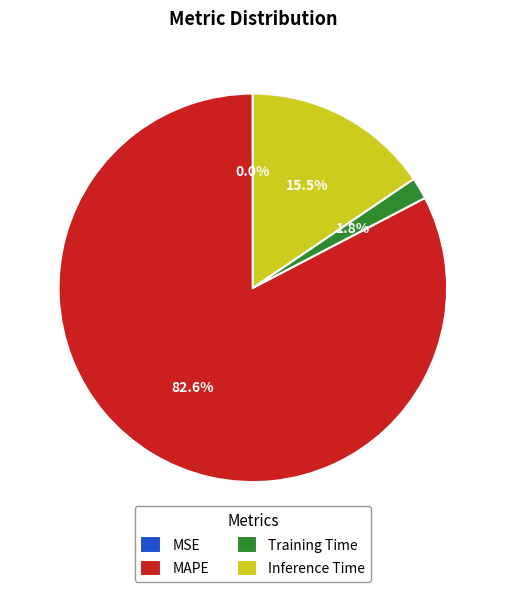

Combined, what portion of the pie is Inference Time and MAPE?

98.2%